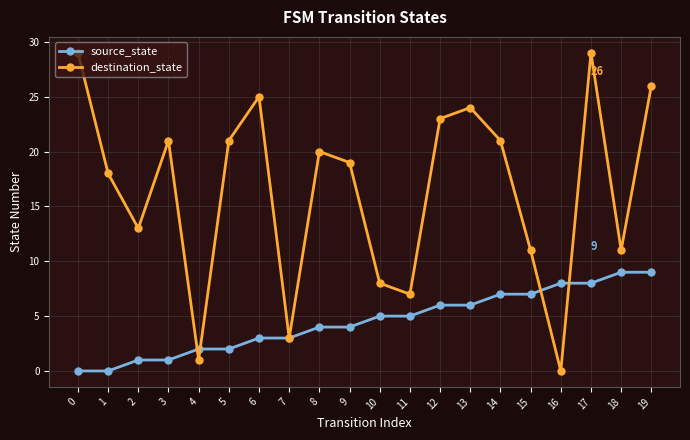

At which category does destination_state reach its first local peak?

3